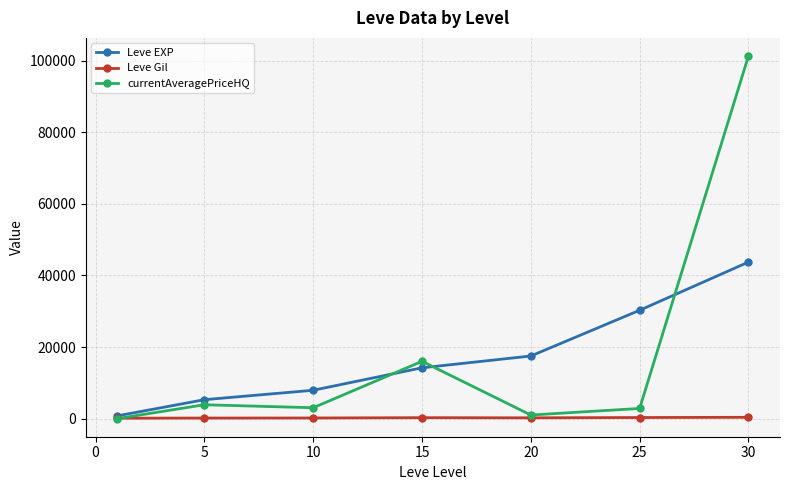

Does the chart have visible grid lines?

Yes